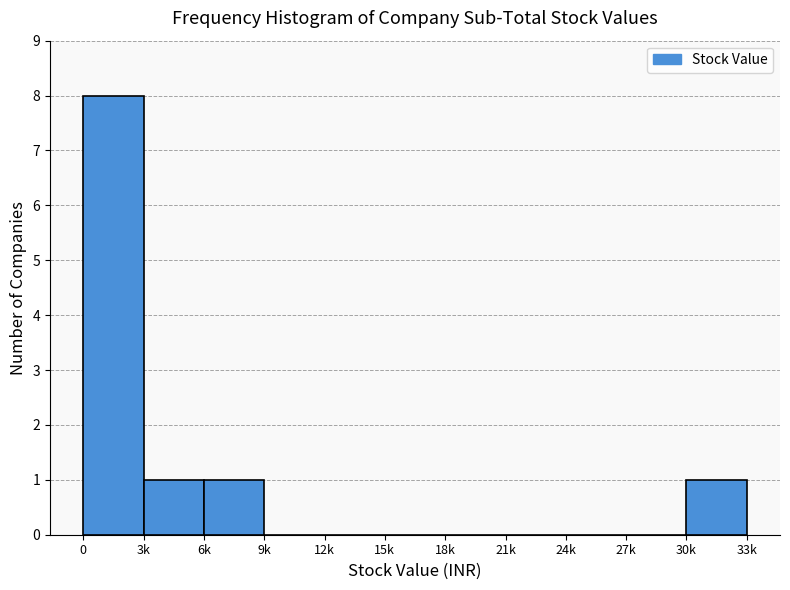

Reading left to right, extract all data points from this chart.

0=8	3k=1	6k=1	9k=0	12k=0	15k=0	18k=0	21k=0	24k=0	27k=0	30k=1